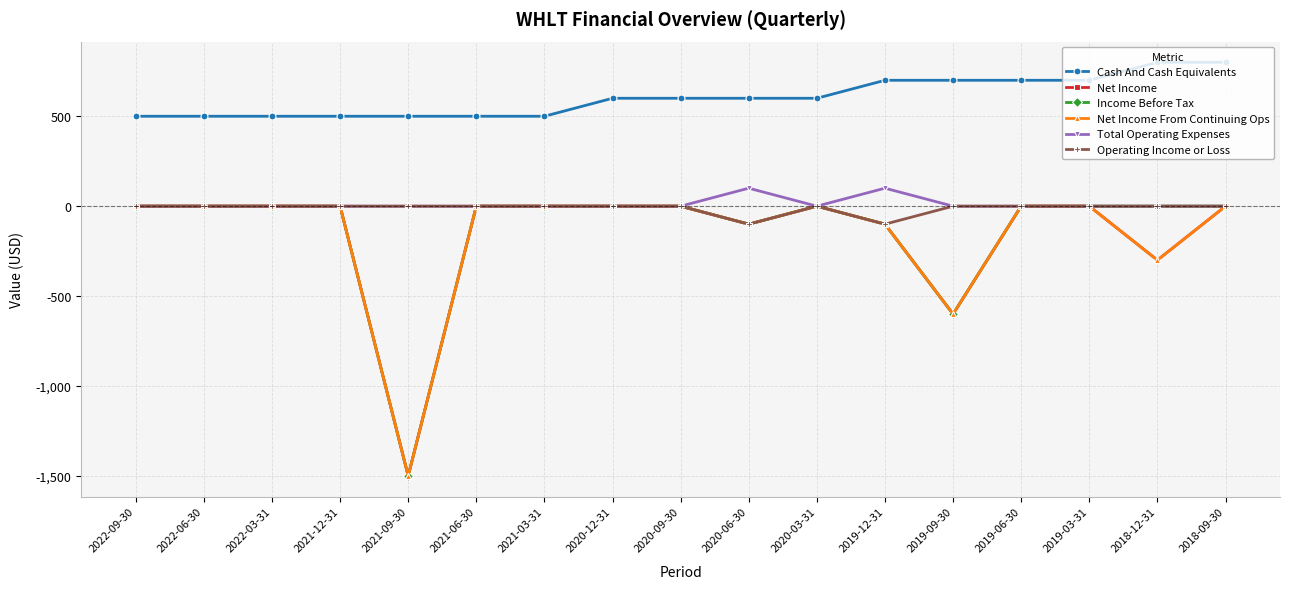

Reading left to right, transcribe all the data shown in this chart.

Cash And Cash Equivalents: 2022-09-30=500	2022-06-30=500	2022-03-31=500	2021-12-31=500	2021-09-30=500	2021-06-30=500	2021-03-31=500	2020-12-31=600	2020-09-30=600	2020-06-30=600	2020-03-31=600	2019-12-31=700	2019-09-30=700	2019-06-30=700	2019-03-31=700	2018-12-31=800	2018-09-30=800
Net Income: 2022-09-30=0	2022-06-30=0	2022-03-31=0	2021-12-31=0	2021-09-30=-1500	2021-06-30=0	2021-03-31=0	2020-12-31=0	2020-09-30=0	2020-06-30=-100	2020-03-31=0	2019-12-31=-100	2019-09-30=-600	2019-06-30=0	2019-03-31=0	2018-12-31=-300	2018-09-30=0
Income Before Tax: 2022-09-30=0	2022-06-30=0	2022-03-31=0	2021-12-31=0	2021-09-30=-1500	2021-06-30=0	2021-03-31=0	2020-12-31=0	2020-09-30=0	2020-06-30=-100	2020-03-31=0	2019-12-31=-100	2019-09-30=-600	2019-06-30=0	2019-03-31=0	2018-12-31=0	2018-09-30=0
Net Income From Continuing Ops: 2022-09-30=0	2022-06-30=0	2022-03-31=0	2021-12-31=0	2021-09-30=-1500	2021-06-30=0	2021-03-31=0	2020-12-31=0	2020-09-30=0	2020-06-30=-100	2020-03-31=0	2019-12-31=-100	2019-09-30=-600	2019-06-30=0	2019-03-31=0	2018-12-31=-300	2018-09-30=0
Total Operating Expenses: 2022-09-30=0	2022-06-30=0	2022-03-31=0	2021-12-31=0	2021-09-30=0	2021-06-30=0	2021-03-31=0	2020-12-31=0	2020-09-30=0	2020-06-30=100	2020-03-31=0	2019-12-31=100	2019-09-30=0	2019-06-30=0	2019-03-31=0	2018-12-31=0	2018-09-30=0
Operating Income or Loss: 2022-09-30=0	2022-06-30=0	2022-03-31=0	2021-12-31=0	2021-09-30=0	2021-06-30=0	2021-03-31=0	2020-12-31=0	2020-09-30=0	2020-06-30=-100	2020-03-31=0	2019-12-31=-100	2019-09-30=0	2019-06-30=0	2019-03-31=0	2018-12-31=0	2018-09-30=0